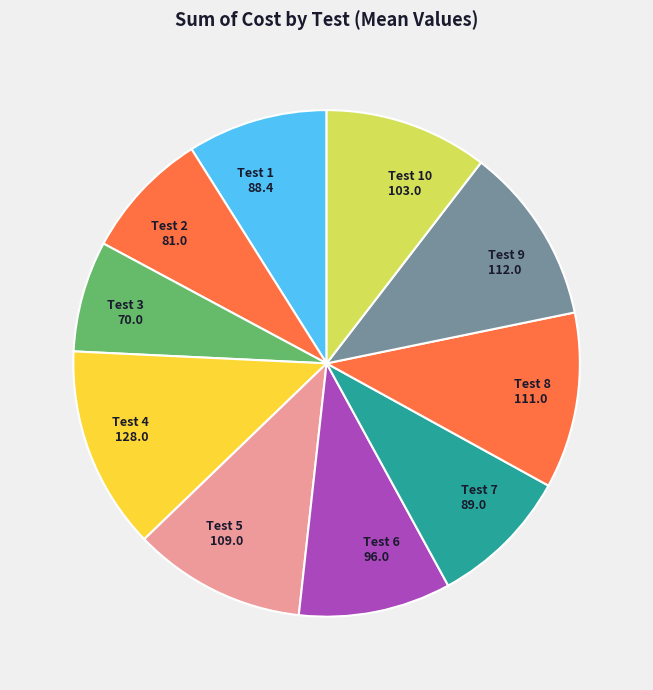

Count the number of slices in the pie.

10